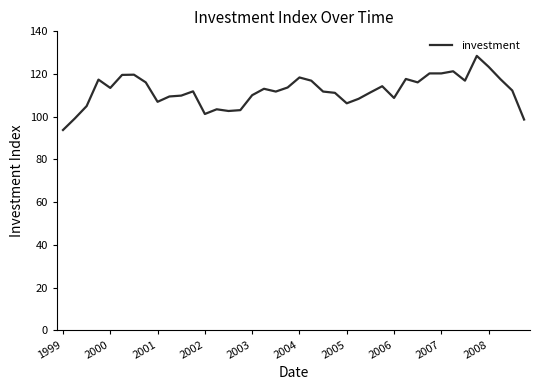

What is the smallest value displayed?

93.8